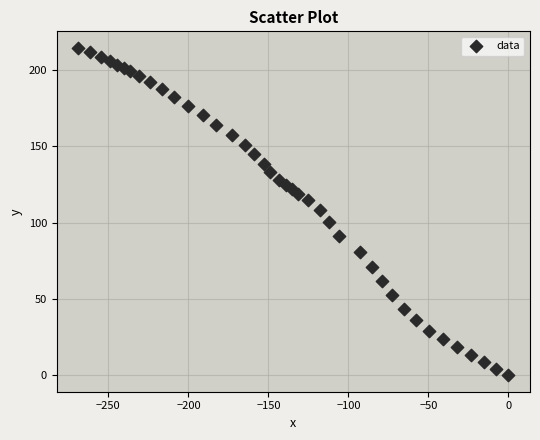

What is the range of Y values (max minus min)?

214.6